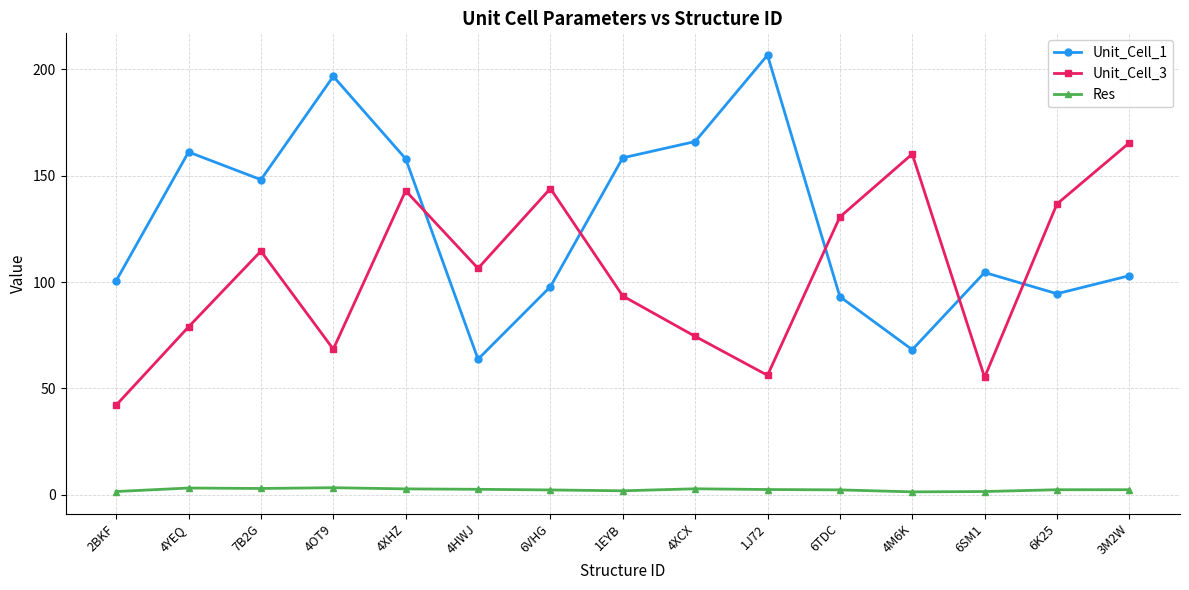

At 2BKF, list the series in order from largest to smallest.

Unit_Cell_1, Unit_Cell_3, Res